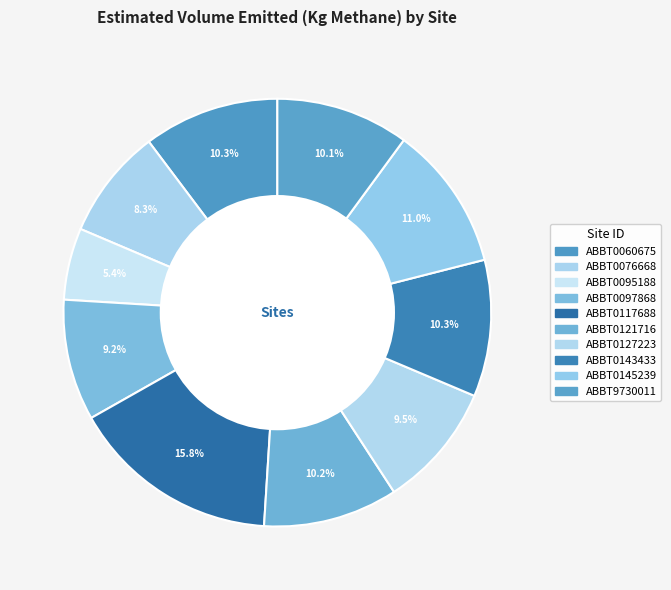

How many slices are in this pie chart?

10